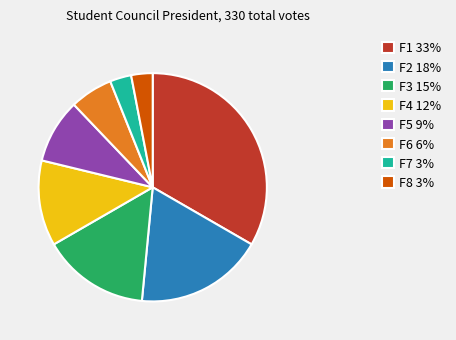

What is the ratio of the value at F4 12% to the value at F3 15%?

0.8